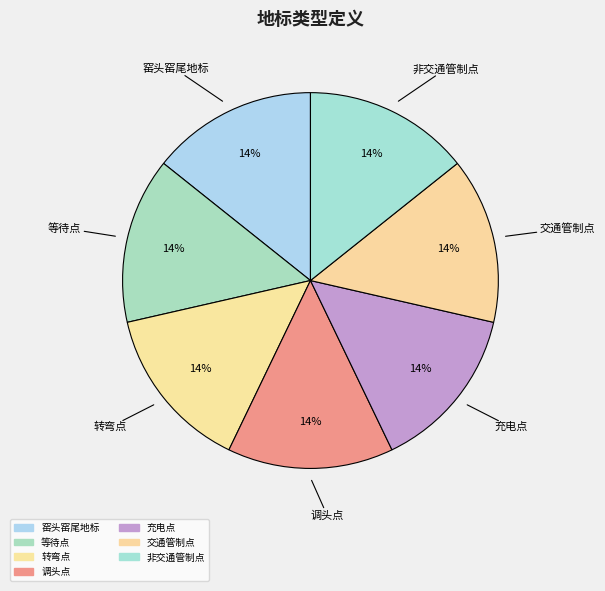

To the nearest percent, what is the average slice percentage?

14%